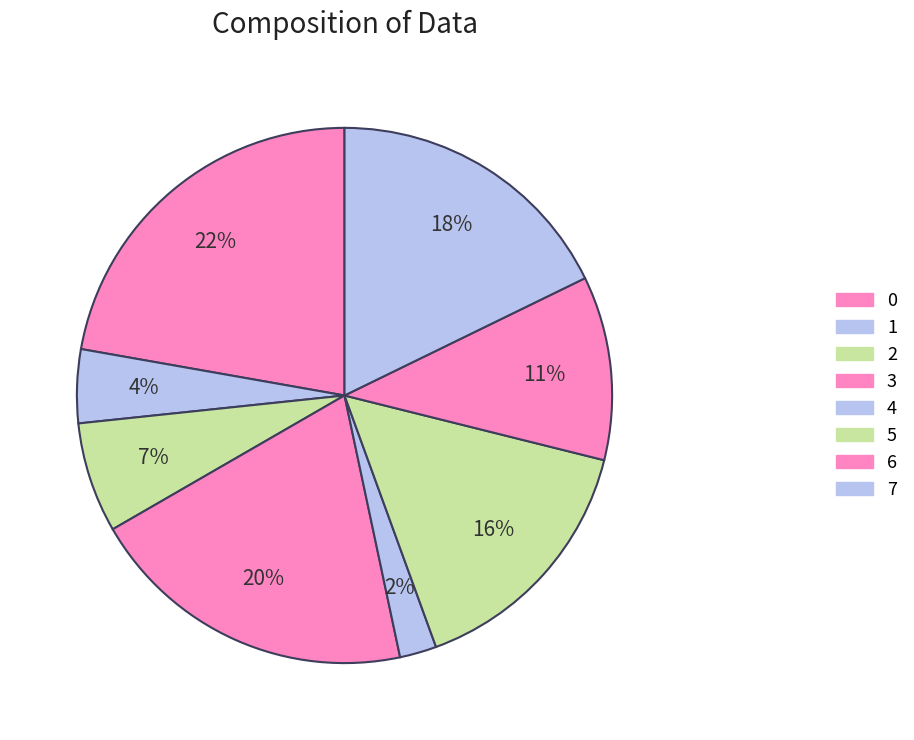

Which slice is the smallest?

4